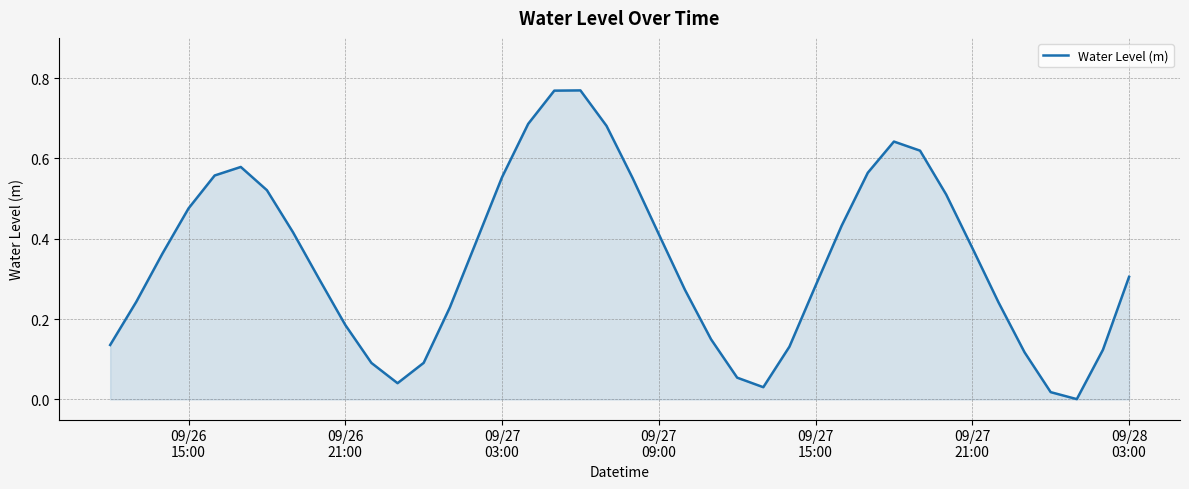

Is this an area chart (filled region under the line)?

Yes